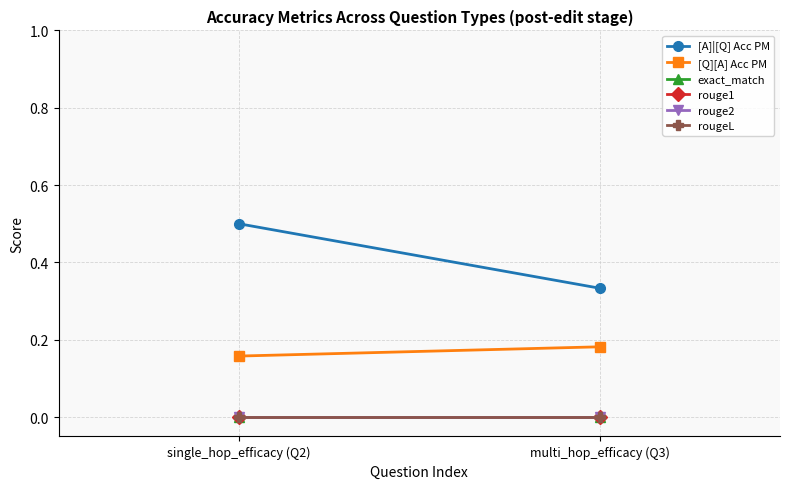

At how many categories does at least one series exceed 0?

2